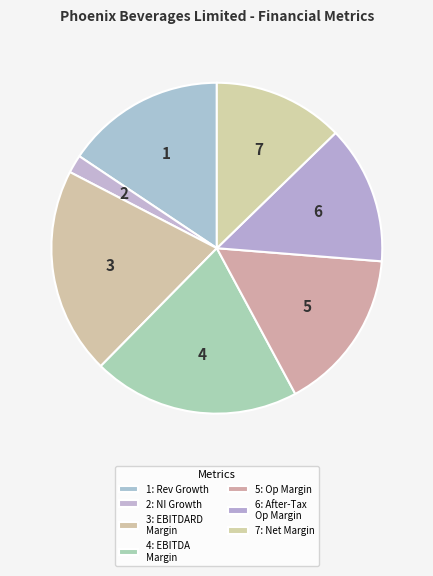

To the nearest percent, what is the difference between the largest and smallest slice percentages?

18%